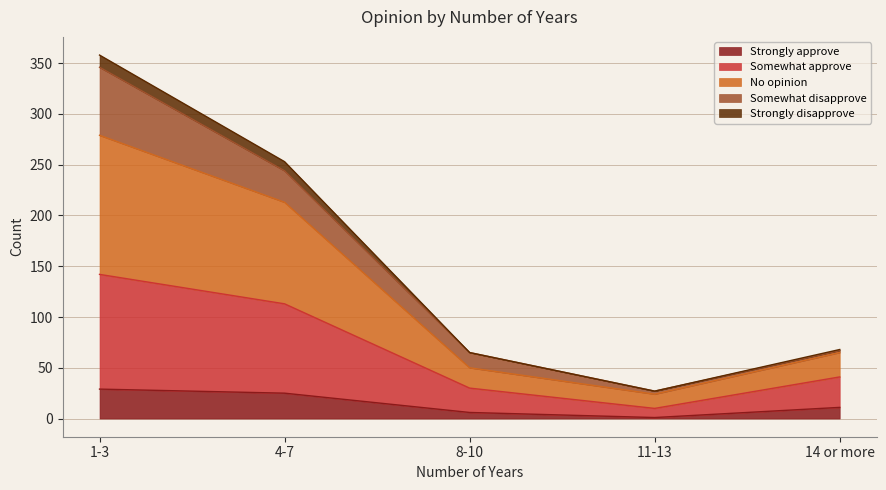

The value of Strongly approve at 1-3 is 10. True or false?

False